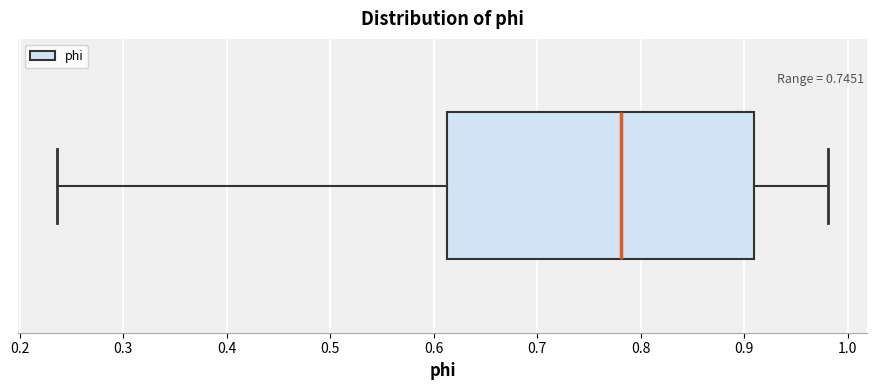

Where does the left whisker of the box end on the x-axis? The values are not printed on the chart, so give them approximately, as read against the axis.

0.24